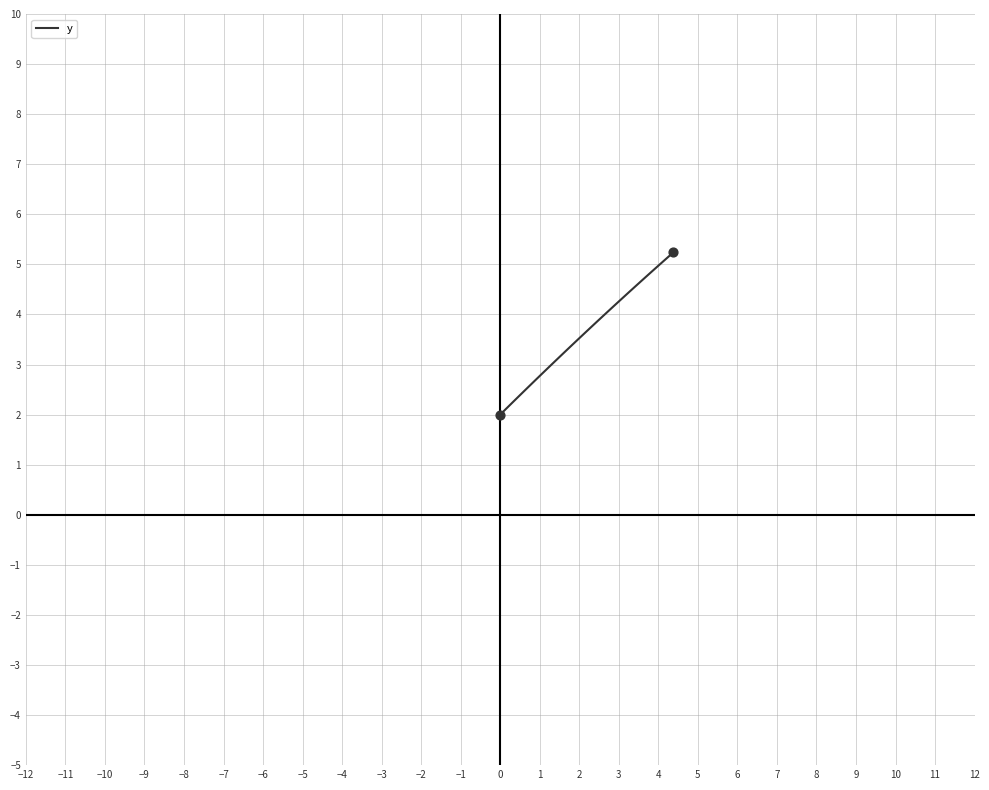

What is the minimum value shown in the chart?

2.0